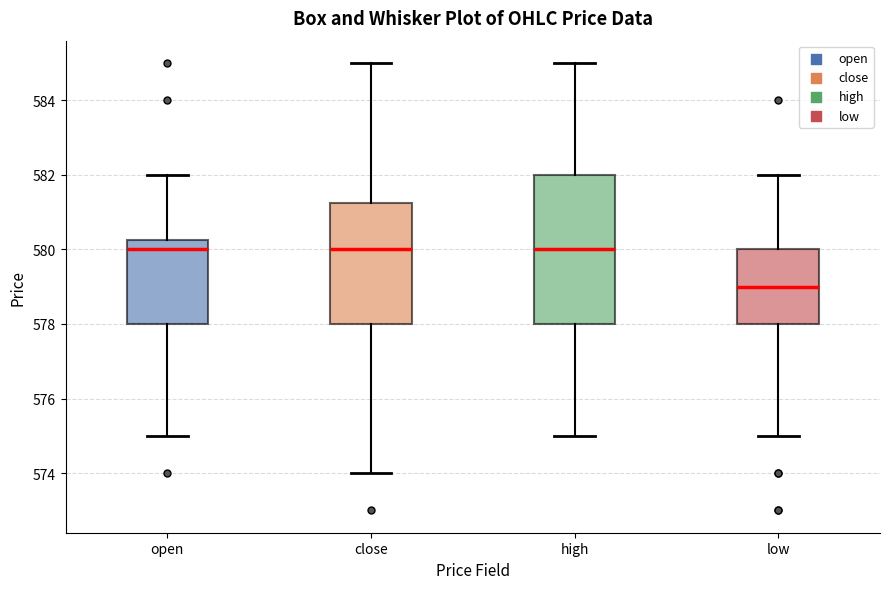

Comparing the boxes themselves (not the whiskers), which one is the tallest?

high